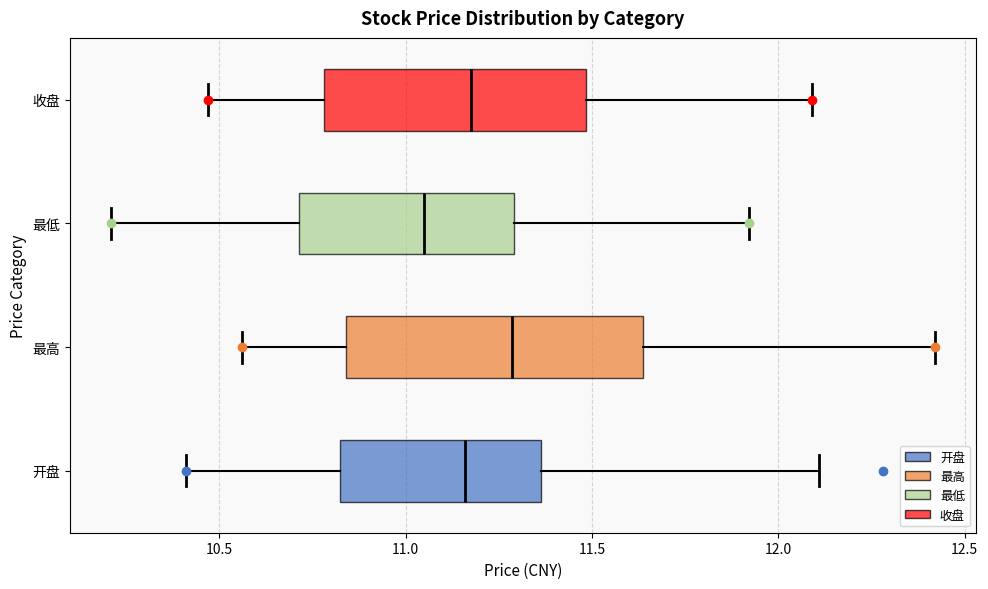

Reading bottom to top, read every box against the x-axis: the position of its median line, the range the box covers, and the ends of its whiskers. The values are not printed on the chart, so give them approximately, as read against the axis.

开盘: median 11.15, box 10.85 to 11.35, whiskers 10.40 to 12.10
最高: median 11.30, box 10.85 to 11.65, whiskers 10.55 to 12.40
最低: median 11.05, box 10.70 to 11.30, whiskers 10.20 to 11.90
收盘: median 11.20, box 10.80 to 11.50, whiskers 10.45 to 12.10